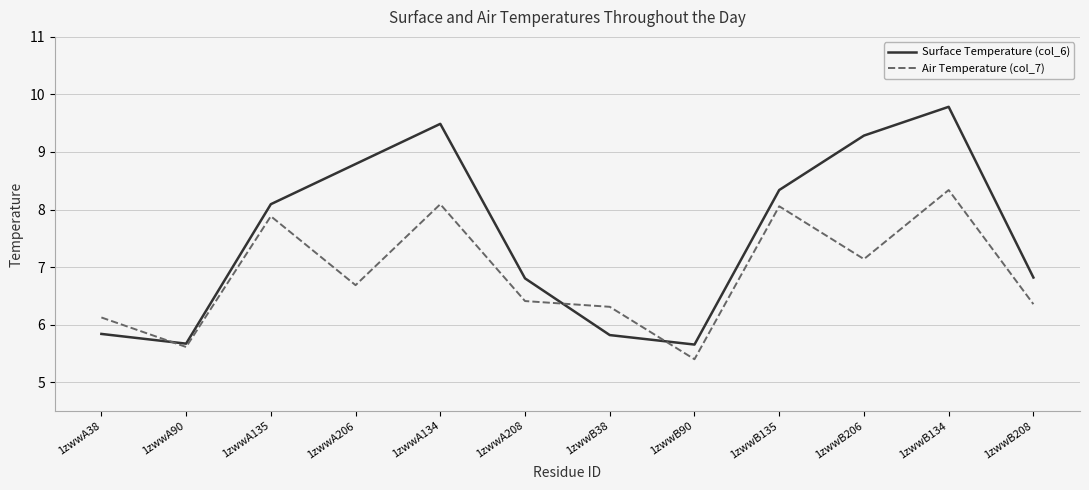

True or false: Air Temperature (col_7) has more than 1 points higher than both neighbors.

True